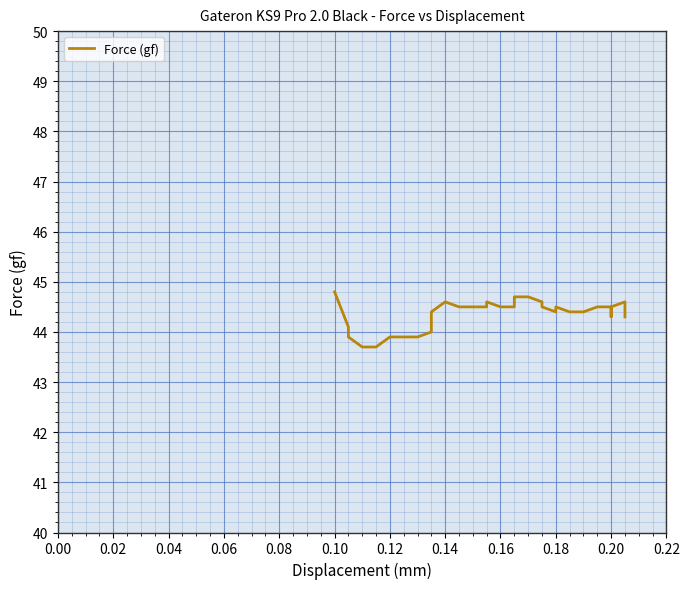

Reading left to right, list all the values displayed in this chart.

44.8	44.8	44.1	43.9	43.7	43.7	43.9	43.9	44.0	44.4	44.6	44.5	44.5	44.5	44.6	44.5	44.5	44.5	44.7	44.7	44.6	44.5	44.4	44.5	44.4	44.4	44.4	44.5	44.5	44.5	44.5	44.3	44.4	44.5	44.6	44.3